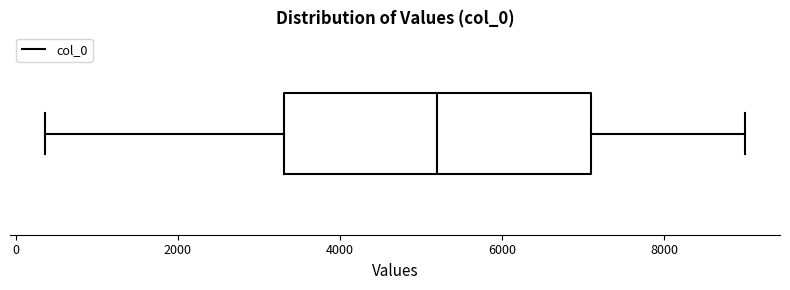

Where does the left whisker of the box end on the x-axis? The values are not printed on the chart, so give them approximately, as read against the axis.

400